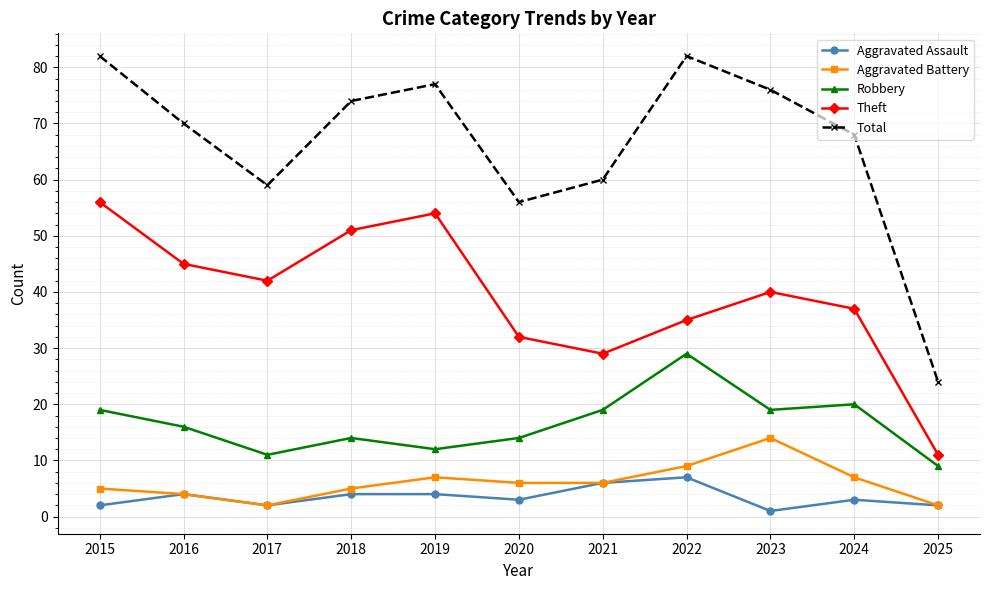

True or false: Aggravated Assault has more than 1 points higher than both neighbors.

True